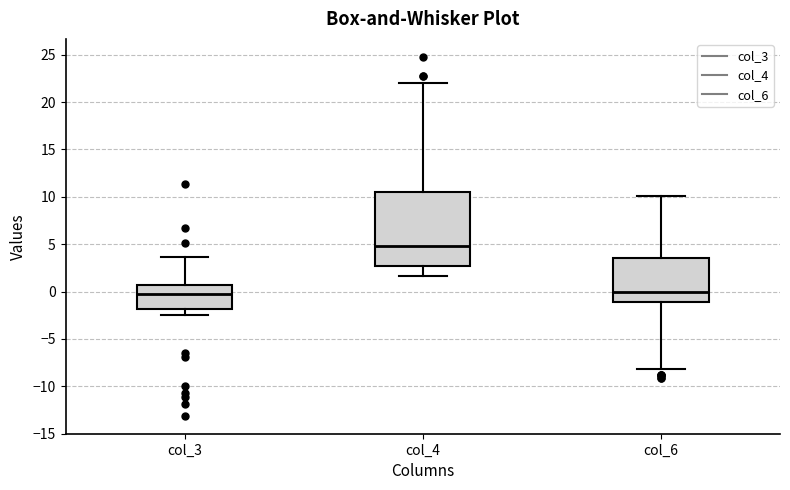

Where does the median line of the box for col_3 sit on the y-axis? The values are not printed on the chart, so give them approximately, as read against the axis.

-0.5